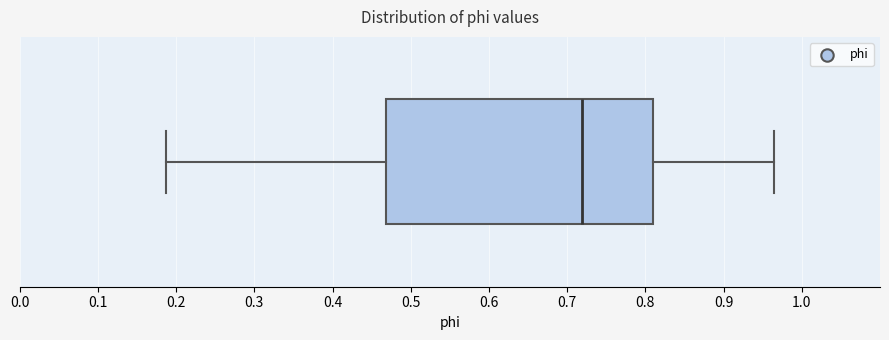

Transcribe this box plot: give where the median line is, the range the box spans, and where the two whiskers end, as read against the x-axis. The values are not printed on the chart, so give them approximately, as read against the axis.

median 0.72, box 0.47 to 0.81, whiskers 0.19 to 0.96